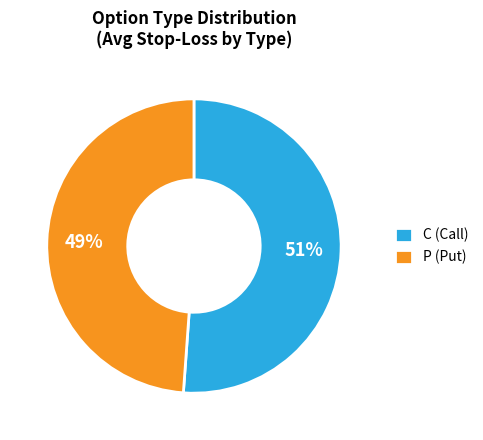

Do P (Put) and C (Call) together represent more than half of the pie?

Yes